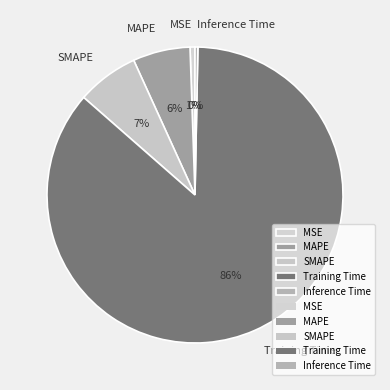

To the nearest percent, what is the combined percentage of Inference Time and SMAPE?

7%